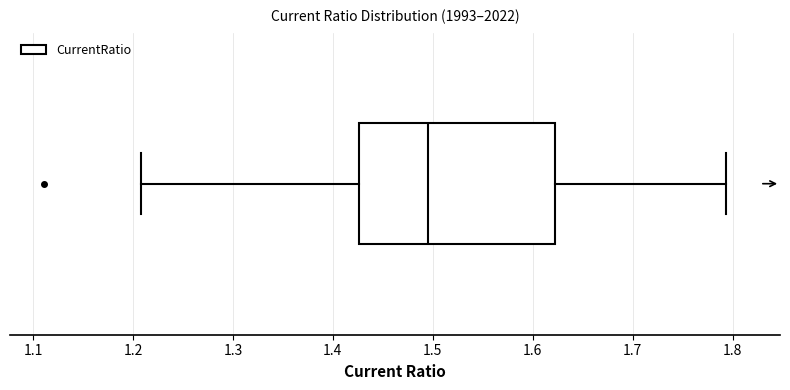

Where does the median line of the box sit on the x-axis? The values are not printed on the chart, so give them approximately, as read against the axis.

1.50